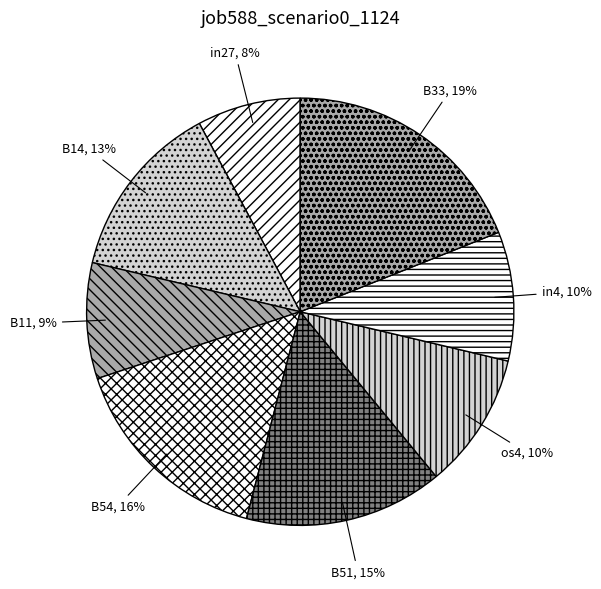

To the nearest percent, what is the difference between the in27 and os4 slice percentages?

2%